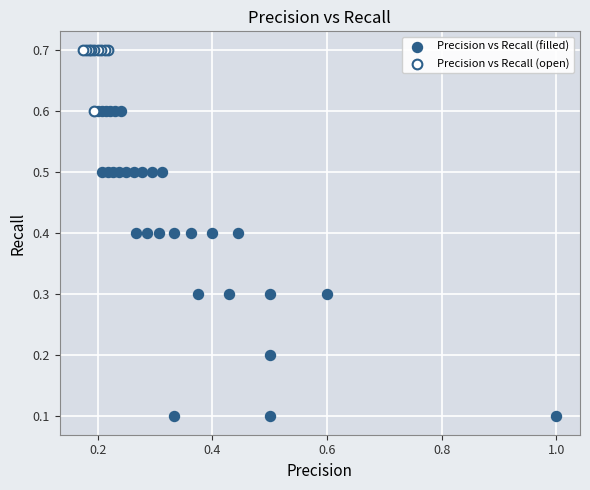

Which series has the widest spread of Y values?

Precision vs Recall (filled)